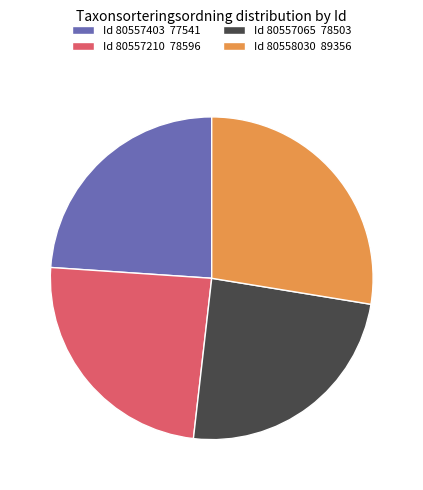

True or false: Id 80557210 78596 accounts for 19% of the total.

False